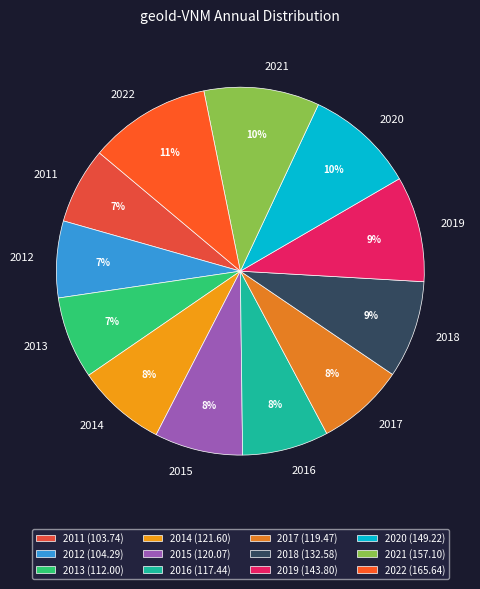

Is there a majority slice in this chart?

No